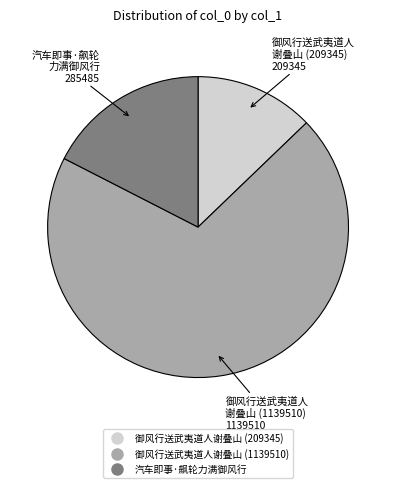

The 御风行送武夷道人谢叠山 (1139510) slice represents 64% of the pie. True or false?

False